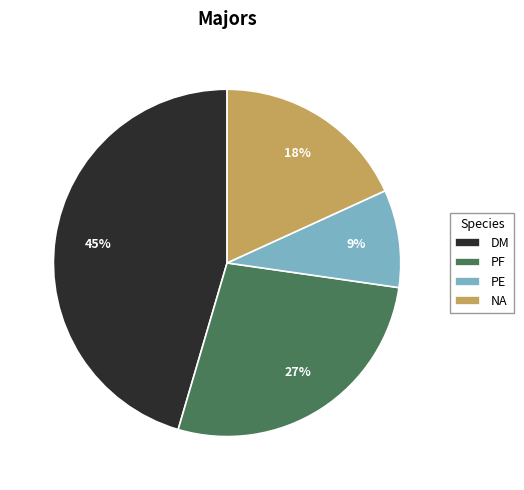

Approximately how many times larger is the value at DM compared to NA?

2.5